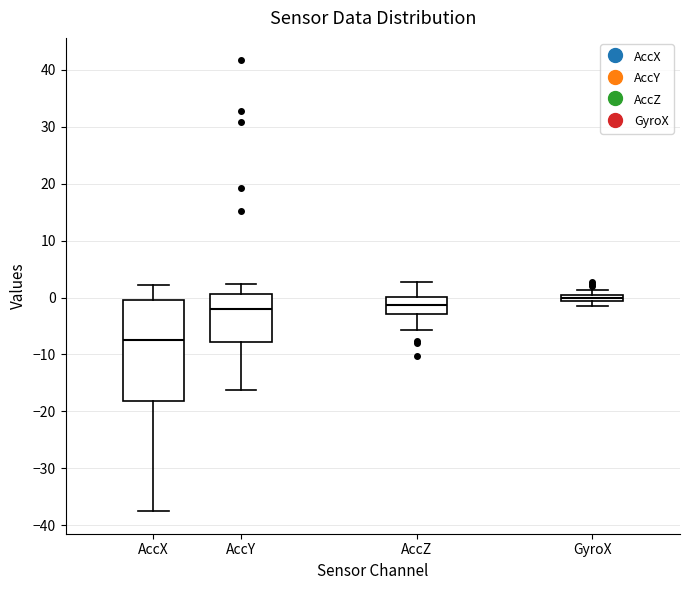

Which box is the tallest, from its lower edge to its upper edge?

AccX